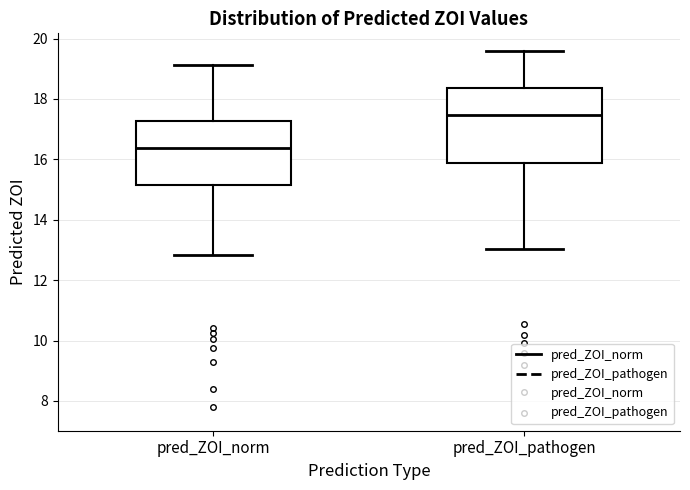

Reading left to right, read every box against the y-axis: the position of its median line, the range the box covers, and the ends of its whiskers. The values are not printed on the chart, so give them approximately, as read against the axis.

pred_ZOI_norm: median 16.4, box 15.2 to 17.2, whiskers 12.8 to 19.2
pred_ZOI_pathogen: median 17.4, box 15.8 to 18.4, whiskers 13.0 to 19.6